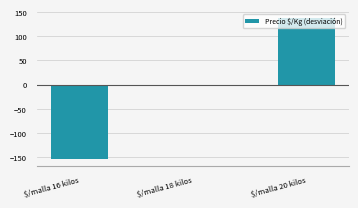

What is the approximate value at $/malla 16 kilos, to the nearest 50?

-150